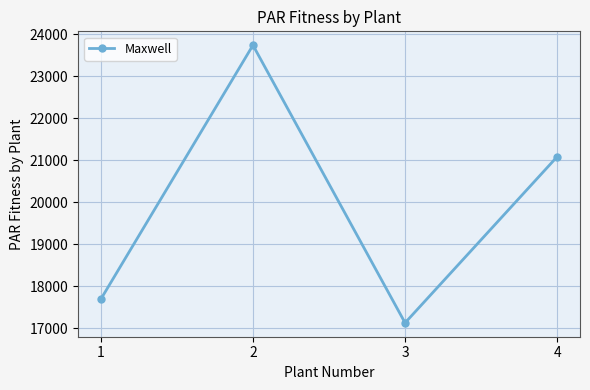

Reading left to right, transcribe all the data shown in this chart.

1=17693.5	2=23738.4	3=17130.1	4=21085.4